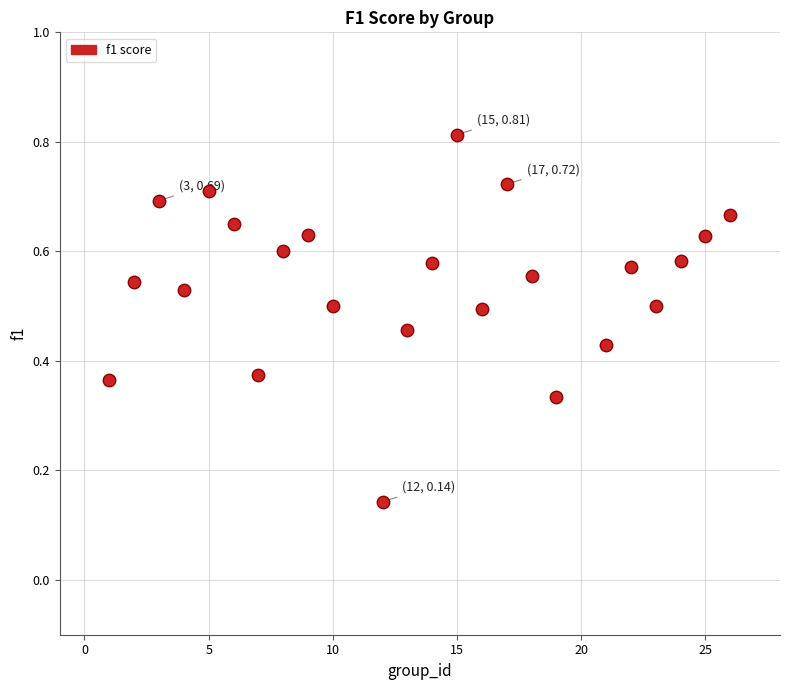

What is the range of X values (max minus min)?

25.0